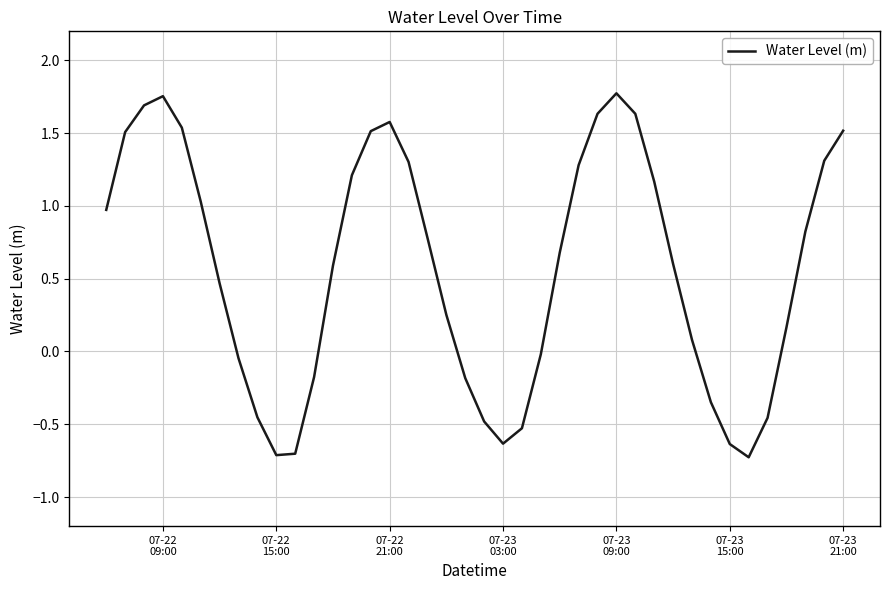

What is the minimum value shown in the chart?

-0.7